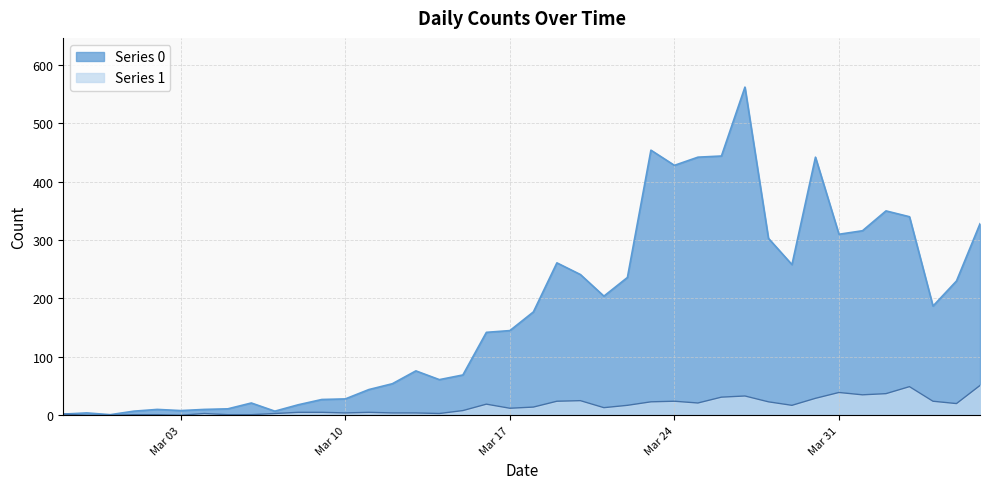

Rank the series by their average value, from highest to lowest.

Series 0, Series 1